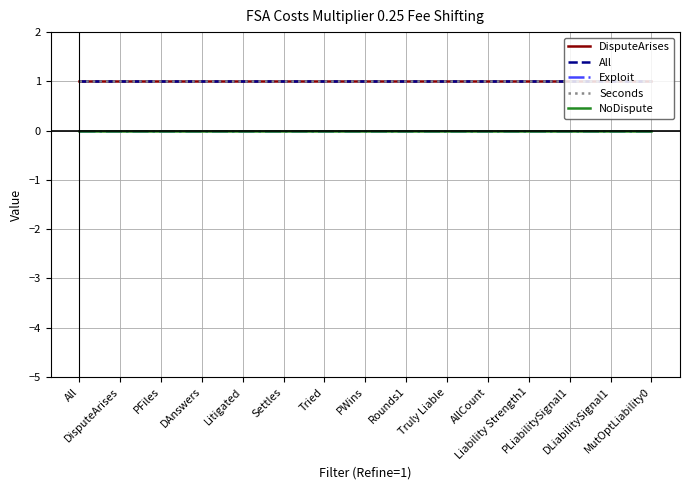

Which series changed the most between Settles and Tried?

DisputeArises